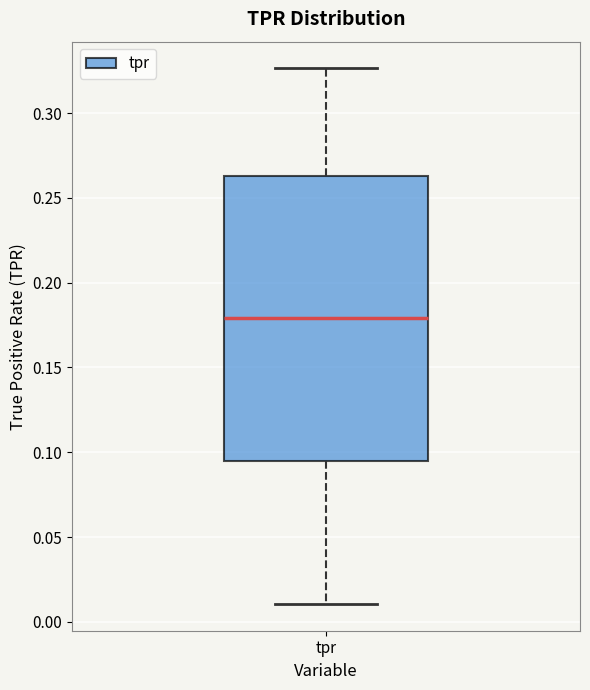

Transcribe this box plot: give where the median line is, the range the box spans, and where the two whiskers end, as read against the y-axis. The values are not printed on the chart, so give them approximately, as read against the axis.

median 0.180, box 0.095 to 0.265, whiskers 0.010 to 0.325